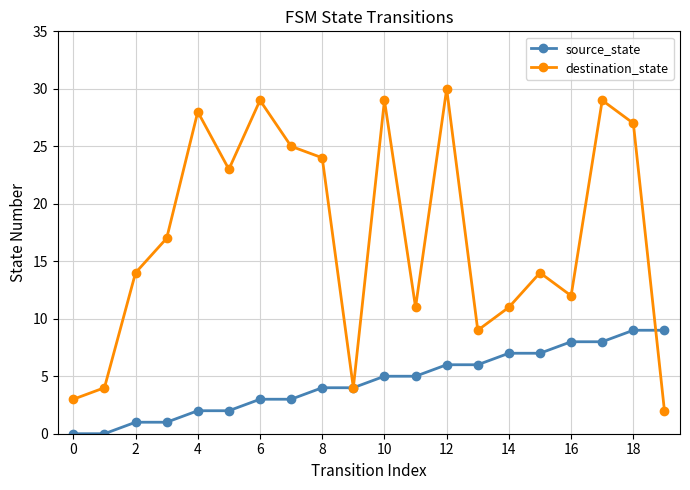

What is the greatest value displayed?

30